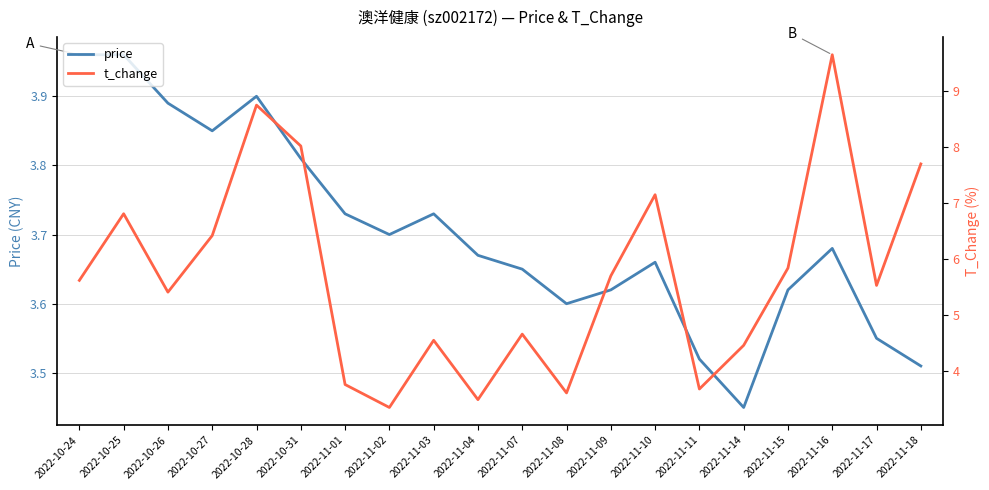

Between 2022-10-25 and 2022-11-10, which is larger?

2022-10-25